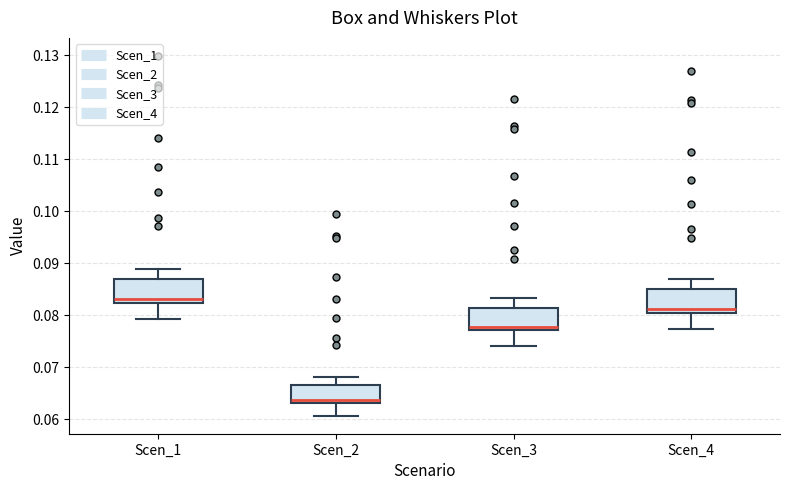

Where does the lower whisker of the box for Scen_4 end on the y-axis? The values are not printed on the chart, so give them approximately, as read against the axis.

0.077